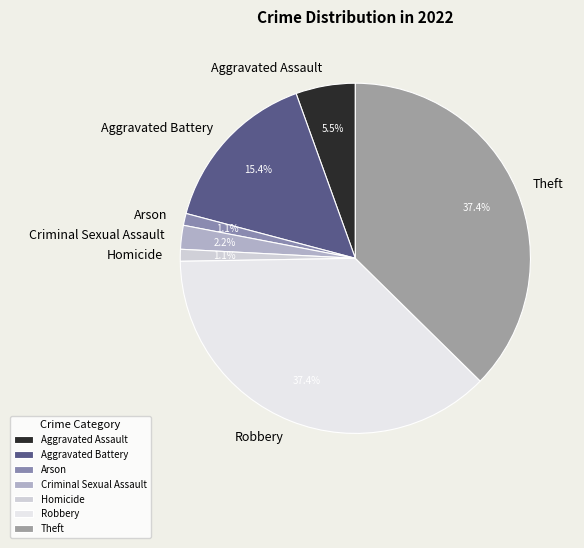

How much of the chart is everything except Homicide?

98.9%